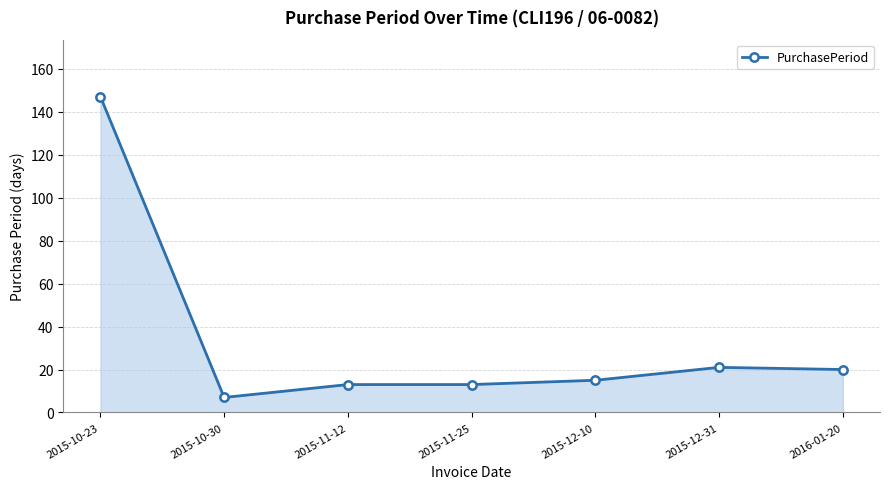

Is it true that the value at 2015-11-25 is 5?

False